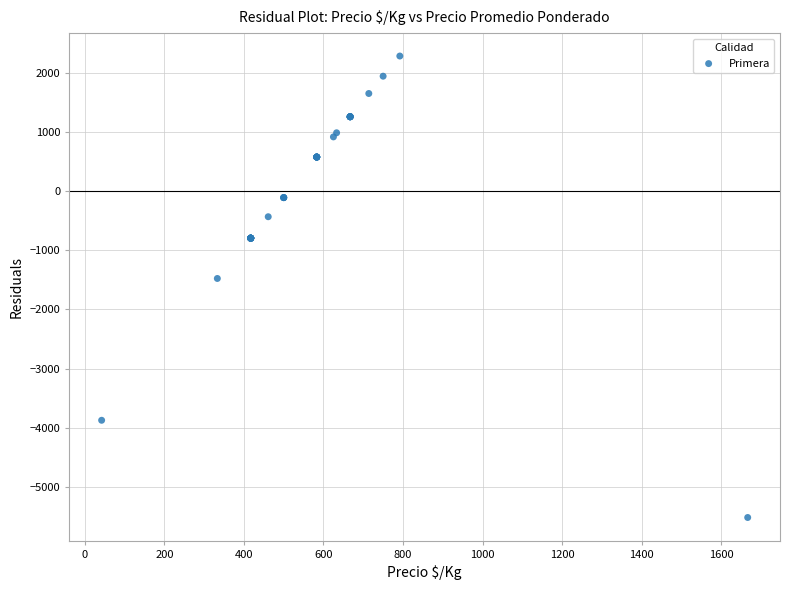

What Y value in the scatter plot is closest to -1616?

-1475.9